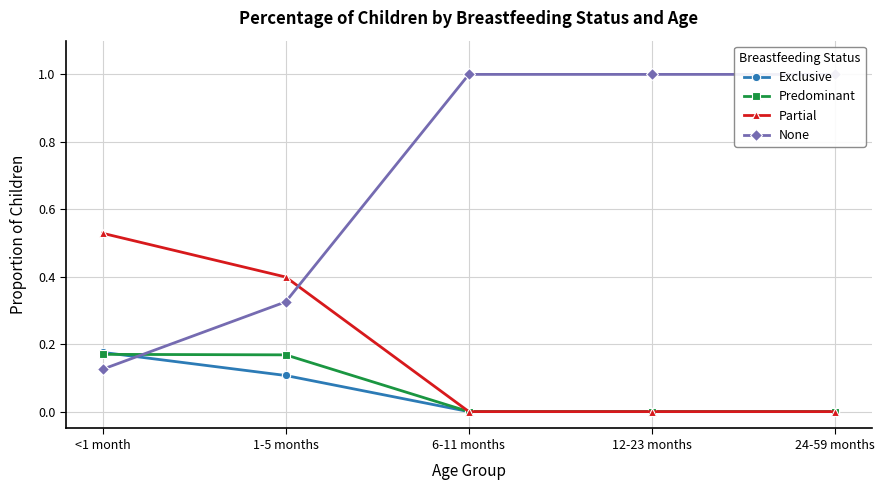

What is the difference between the second highest and second lowest values in the None series?

0.7